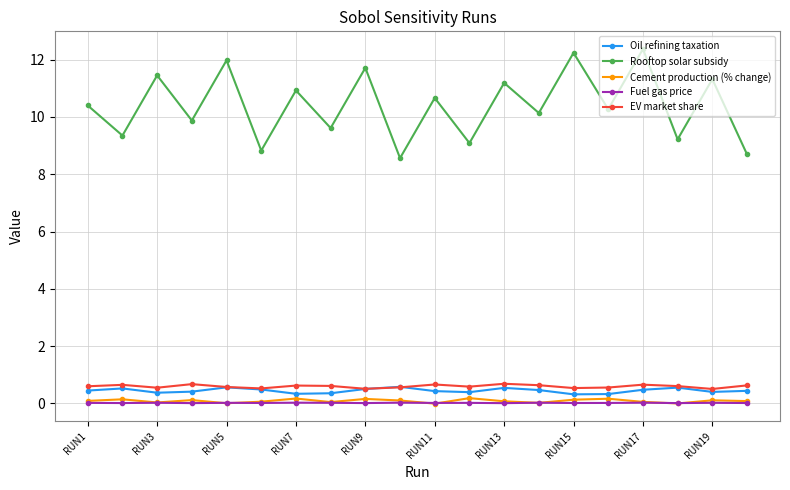

What is the minimum value for Rooftop solar subsidy?

8.6